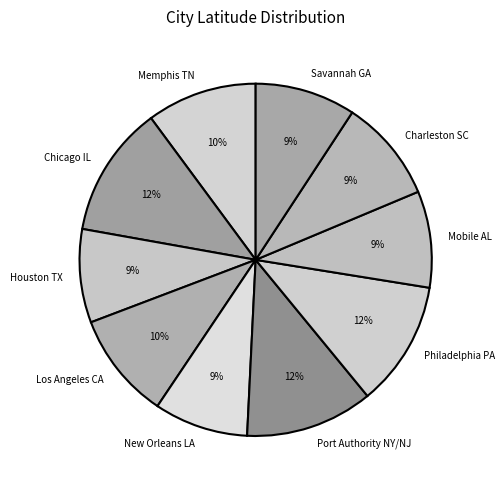

Is there a majority slice in this chart?

No